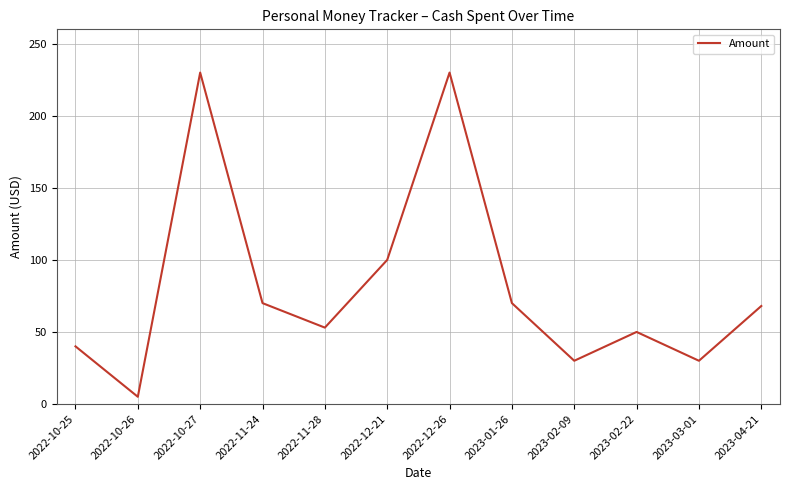

At which category does the chart reach its minimum across all series?

2022-10-26